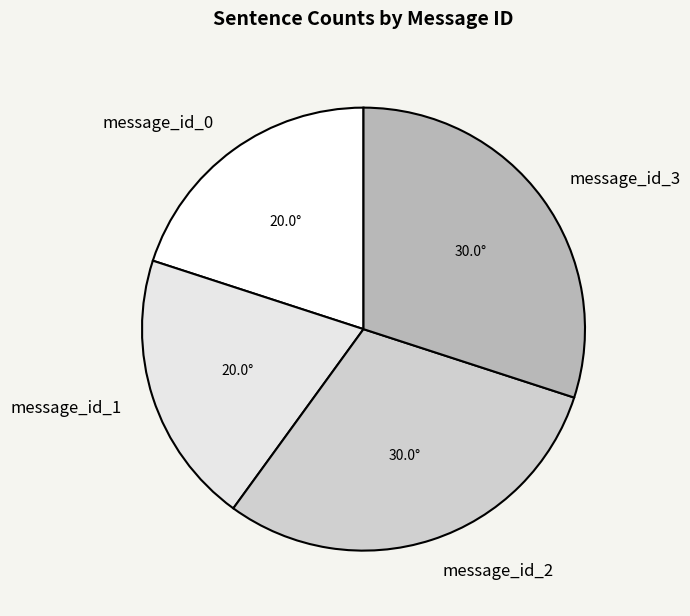

Which has a higher value, message_id_1 or message_id_3?

message_id_3